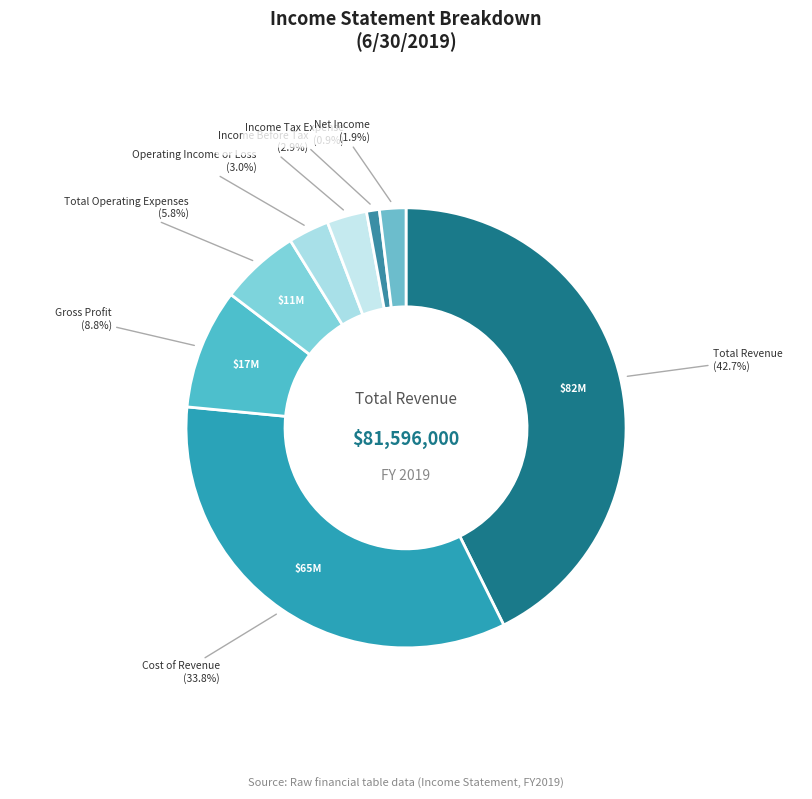

How many slices are in this pie chart?

8